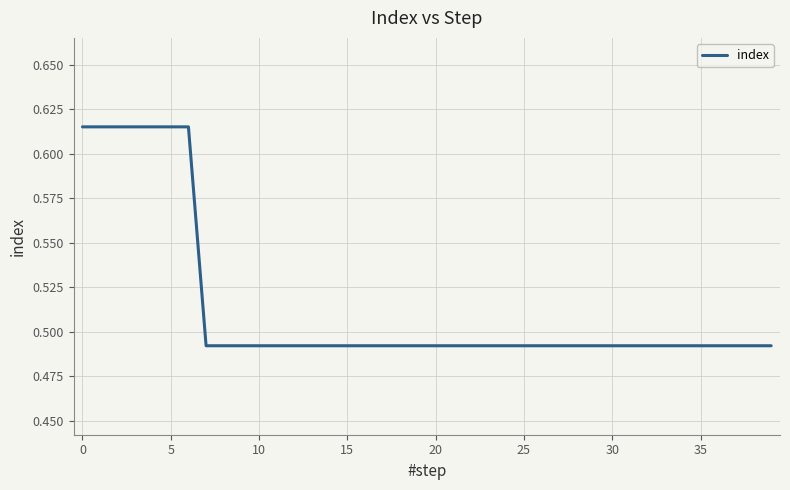

At which category does the chart reach its minimum across all series?

30